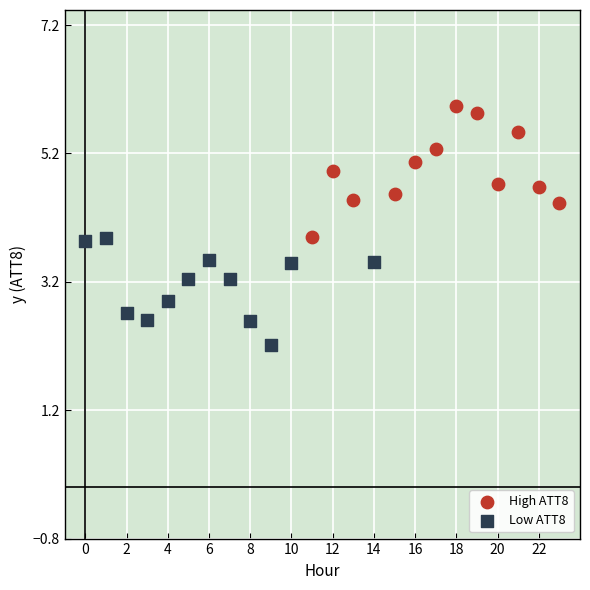

Which series has the widest spread of Y values?

High ATT8